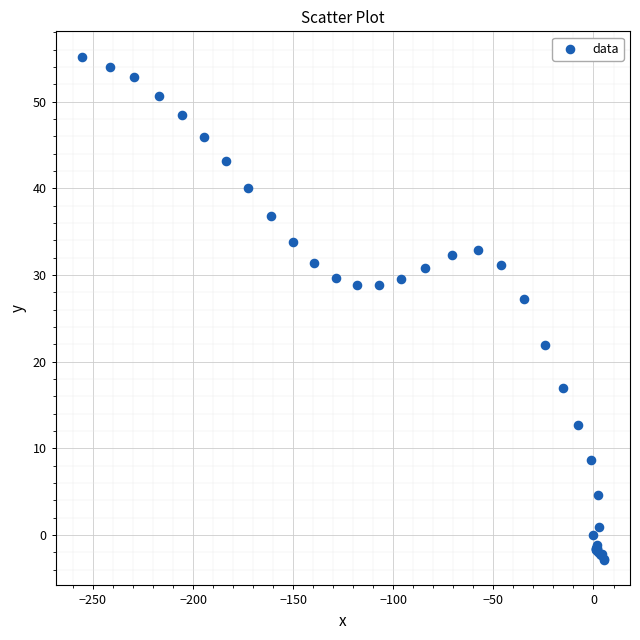

What Y value in the scatter plot is closest to 26?

27.2